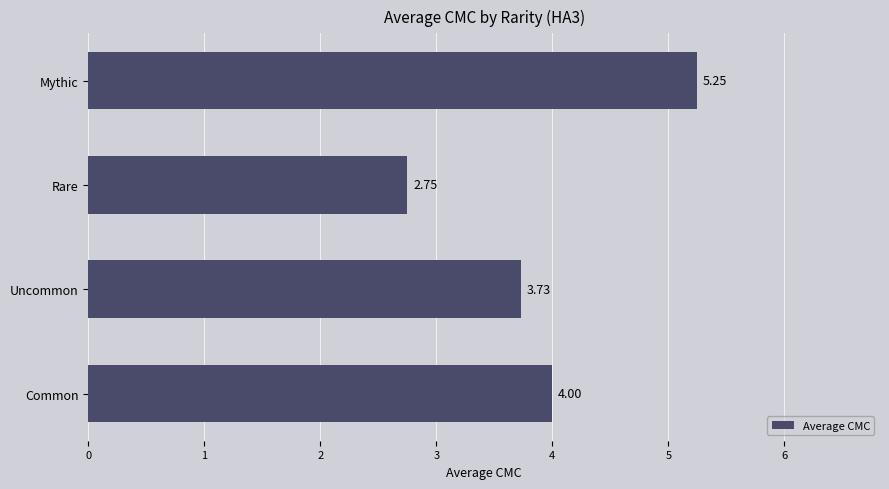

Where is the data nearest to the value 4?

Common